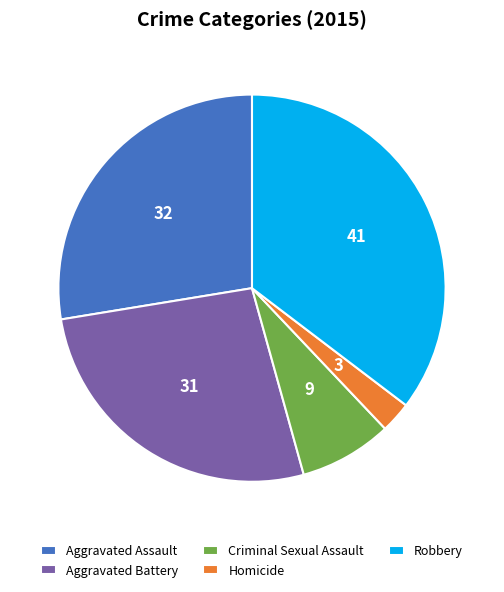

Is the sum of Criminal Sexual Assault and Aggravated Assault greater than half?

No